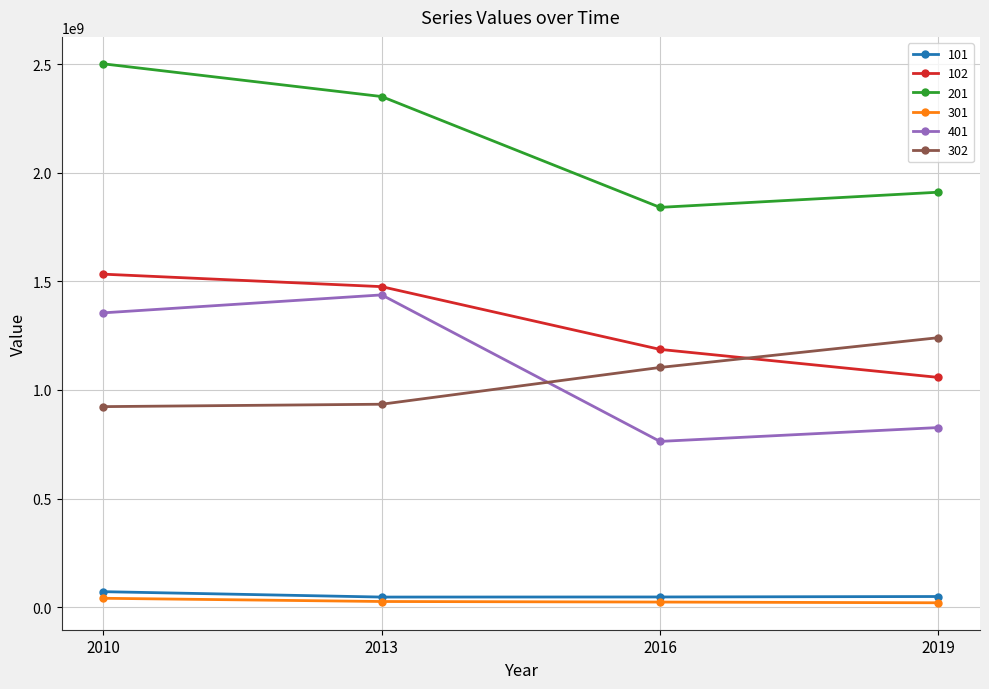

True or false: 201 and 301 cross at least once.

False